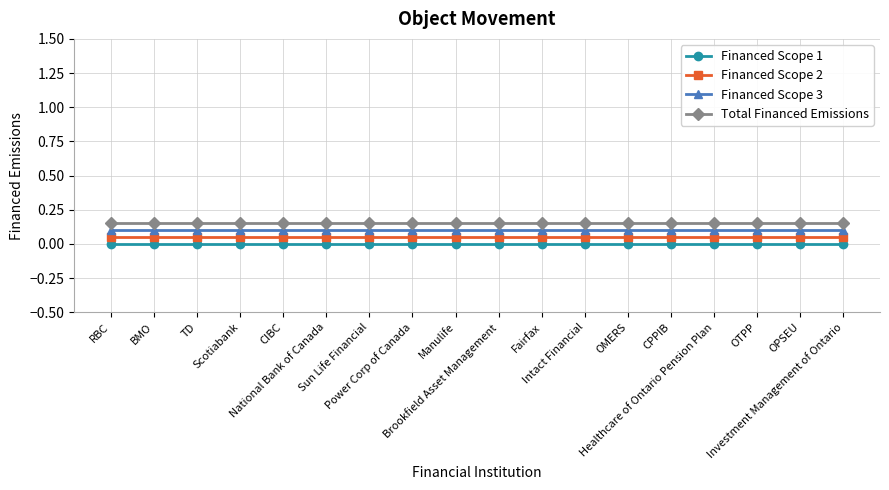

What is the sum of all Total Financed Emissions values?

2.7